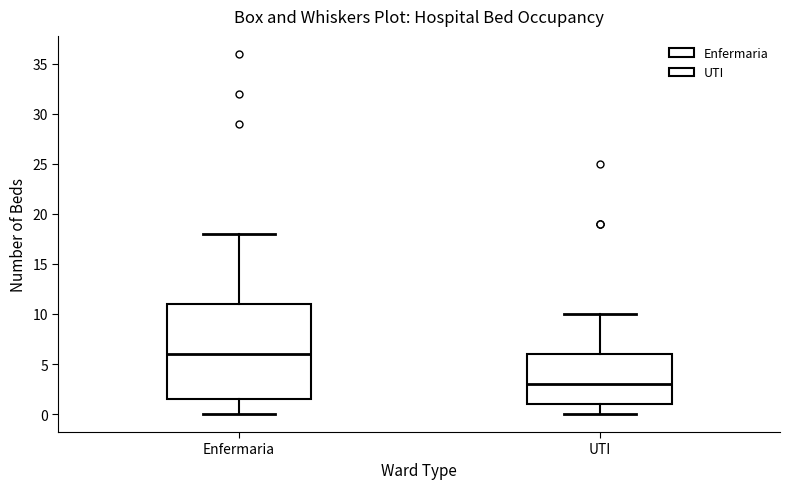

Comparing the boxes themselves (not the whiskers), which one is the tallest?

Enfermaria